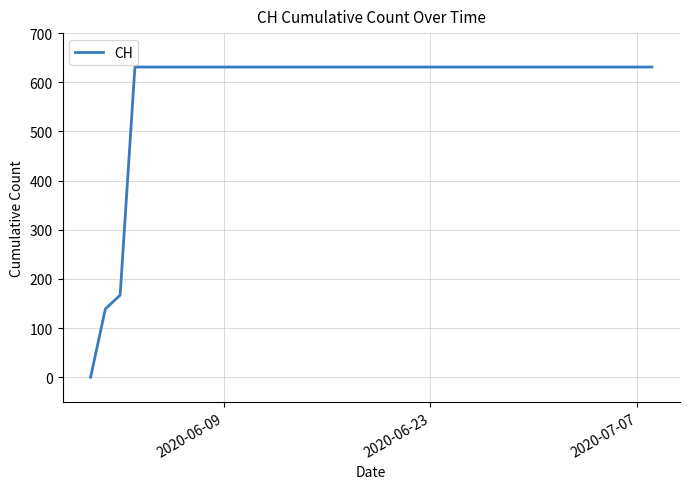

How many lines are shown in the chart?

1